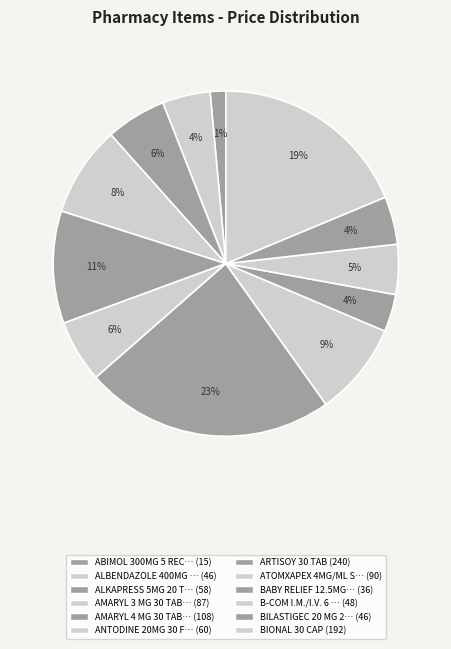

Count the number of slices in the pie.

12